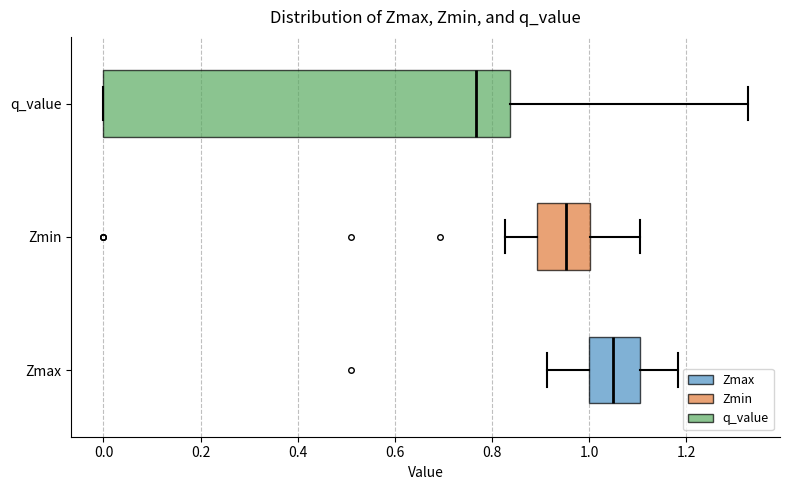

Reading bottom to top, read every box against the x-axis: the position of its median line, the range the box covers, and the ends of its whiskers. The values are not printed on the chart, so give them approximately, as read against the axis.

Zmax: median 1.04, box 1.00 to 1.10, whiskers 0.92 to 1.18
Zmin: median 0.96, box 0.90 to 1.00, whiskers 0.82 to 1.10
q_value: median 0.76, box 0.00 to 0.84, whiskers 0.00 to 1.32